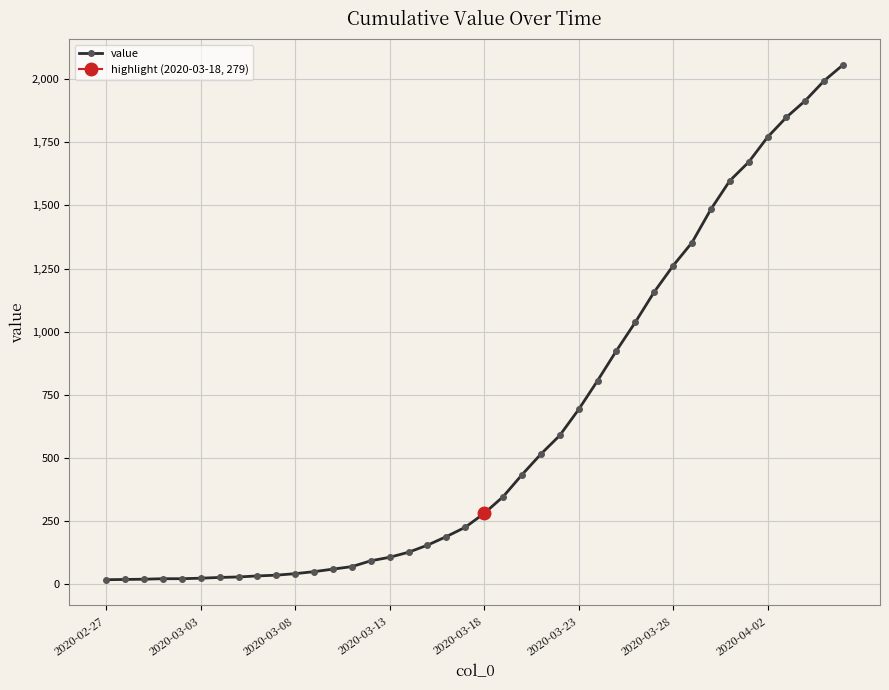

What is the sum of the values at 37 and 2020-03-08?

1934